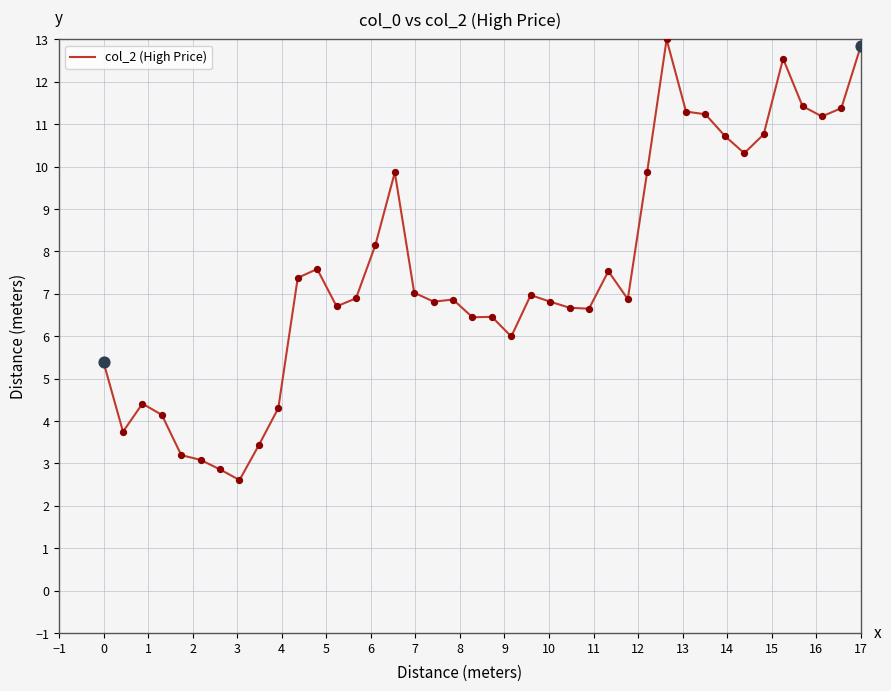

What is the greatest value displayed?

13.0